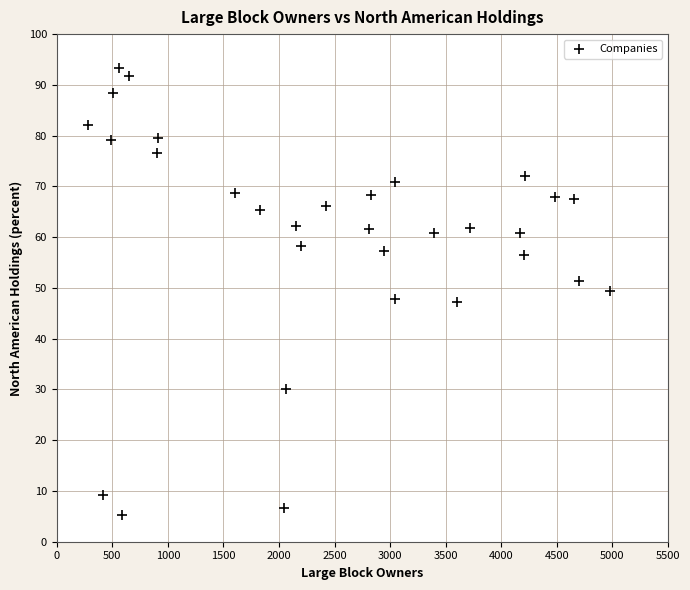

What is the range of X values (max minus min)?

4702.0